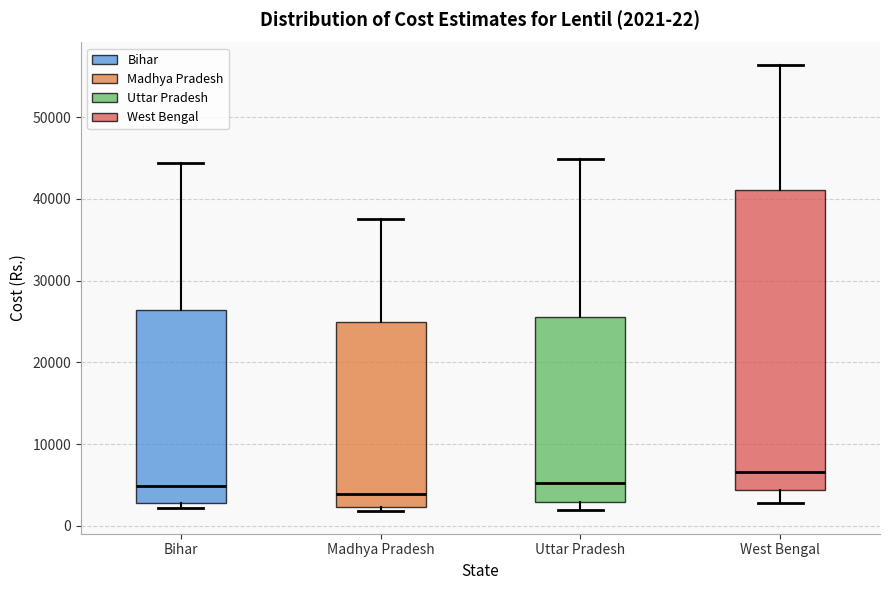

Which box is the tallest, from its lower edge to its upper edge?

West Bengal